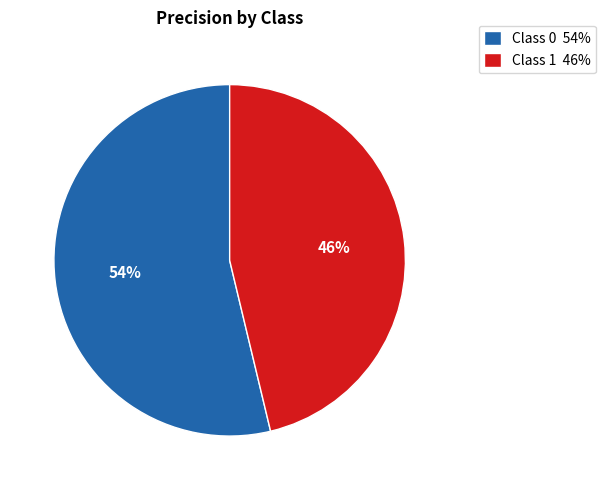

How many slices are in this pie chart?

2